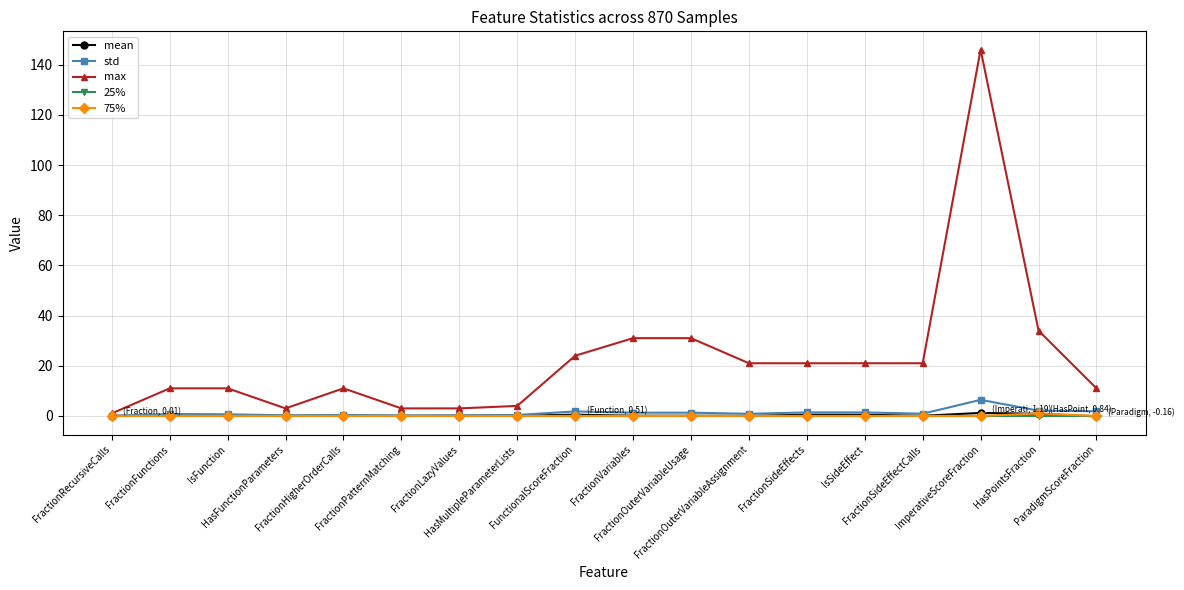

What is the greatest value displayed?

146.0